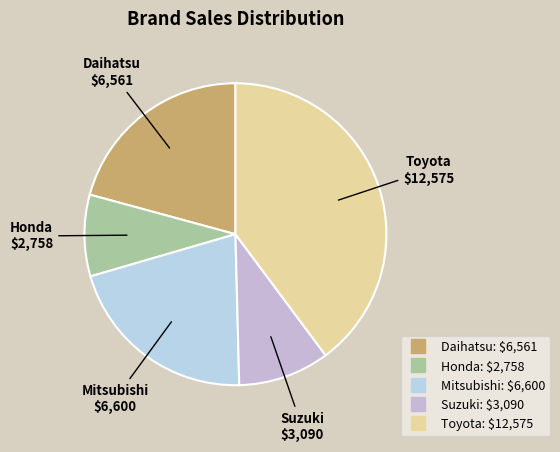

Approximately how many times larger is the value at Honda compared to Daihatsu?

0.4